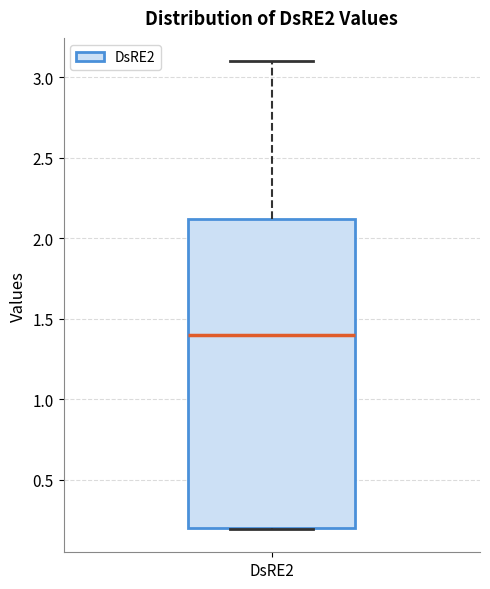

Read this box plot against the y-axis: the position of the median line, the range covered by the box, and the ends of both whiskers. The values are not printed on the chart, so give them approximately, as read against the axis.

median 1.4, box 0.2 to 2.1, whiskers 0.2 to 3.1